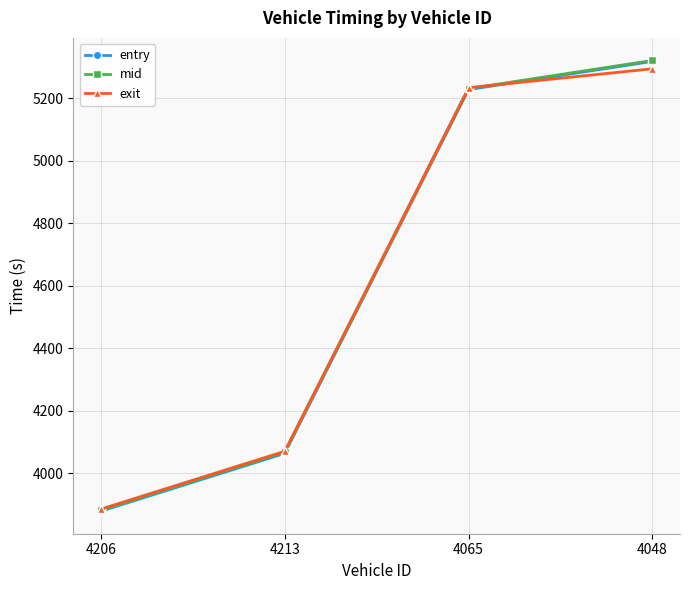

True or false: entry and mid intersect in this chart.

False